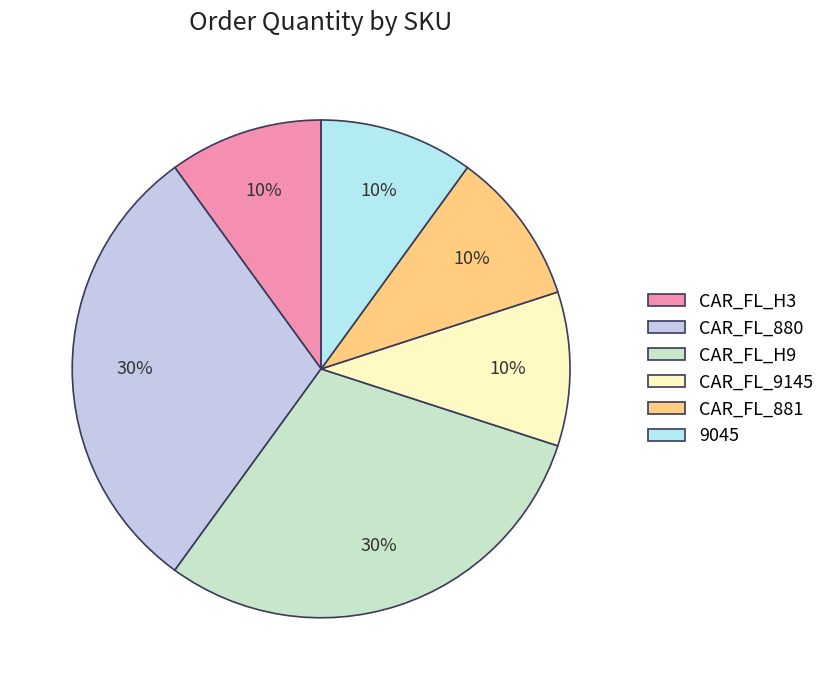

The CAR_FL_H9 slice represents 17% of the pie. True or false?

False